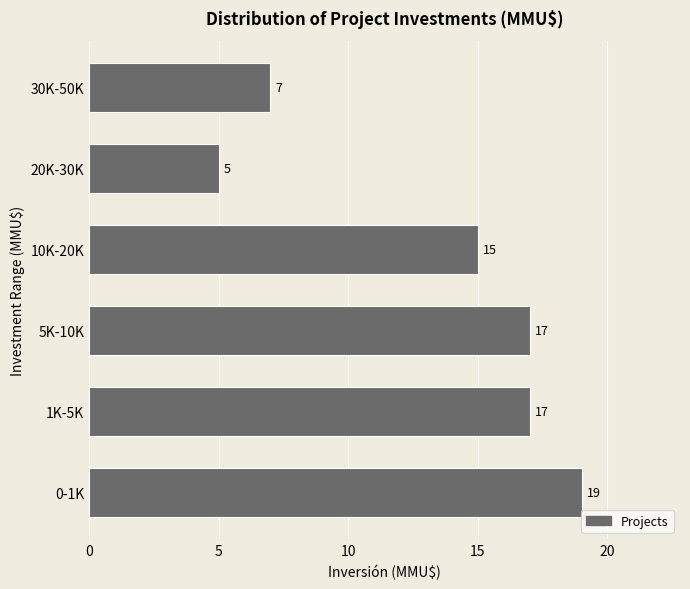

Reading bottom to top, list all the values displayed in this chart.

19	17	17	15	5	7